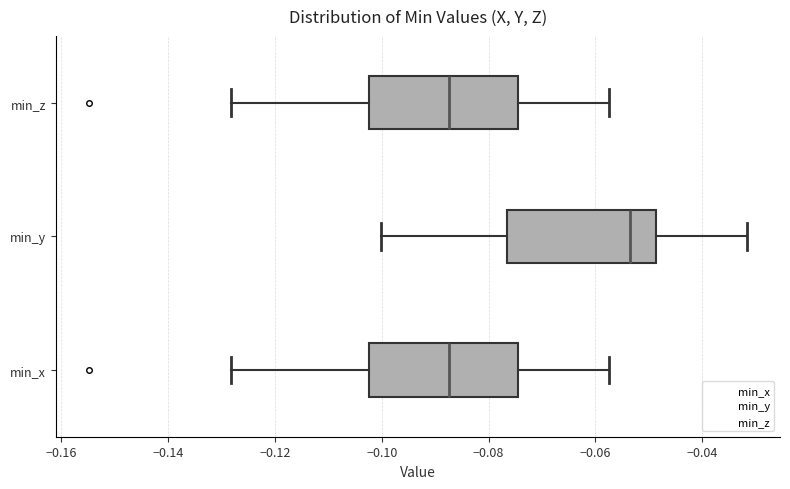

Which box's median line is the furthest to the right?

min_y